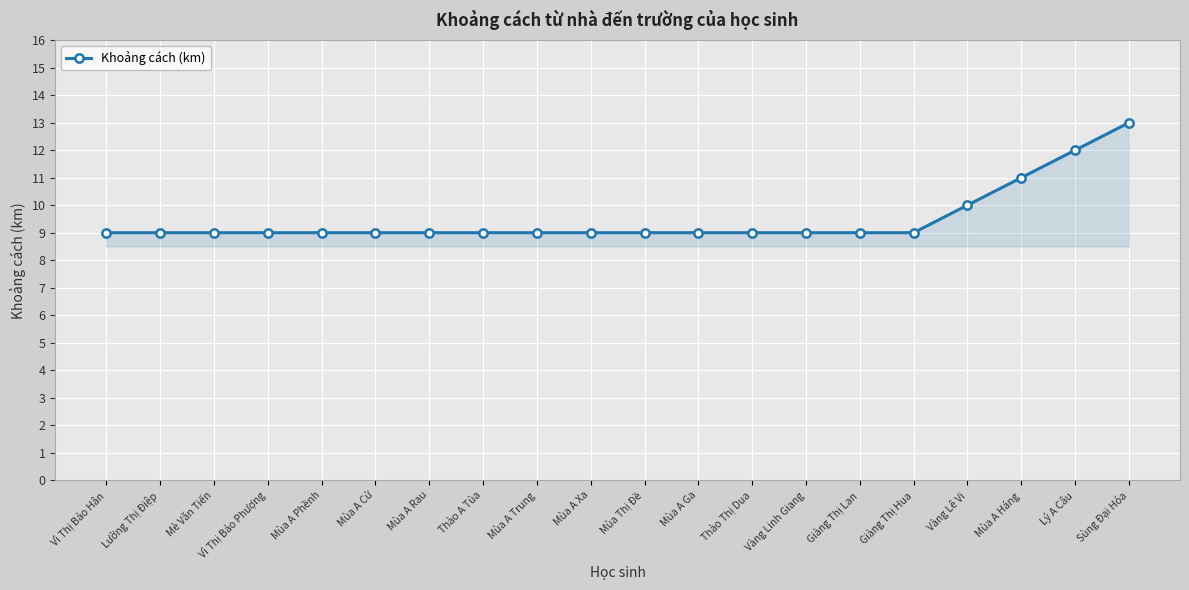

How many values are between 9 and 10?

17